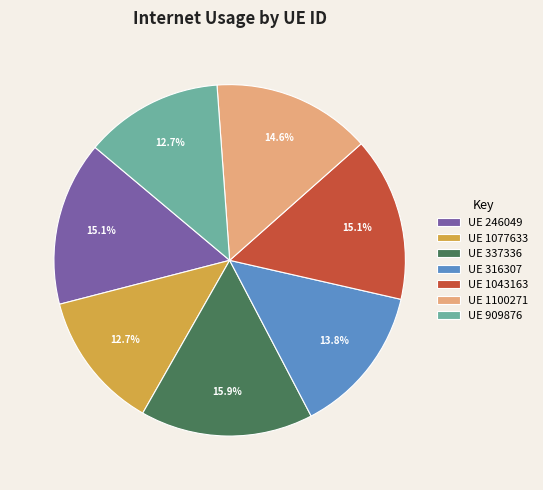

Count the number of slices in the pie.

7